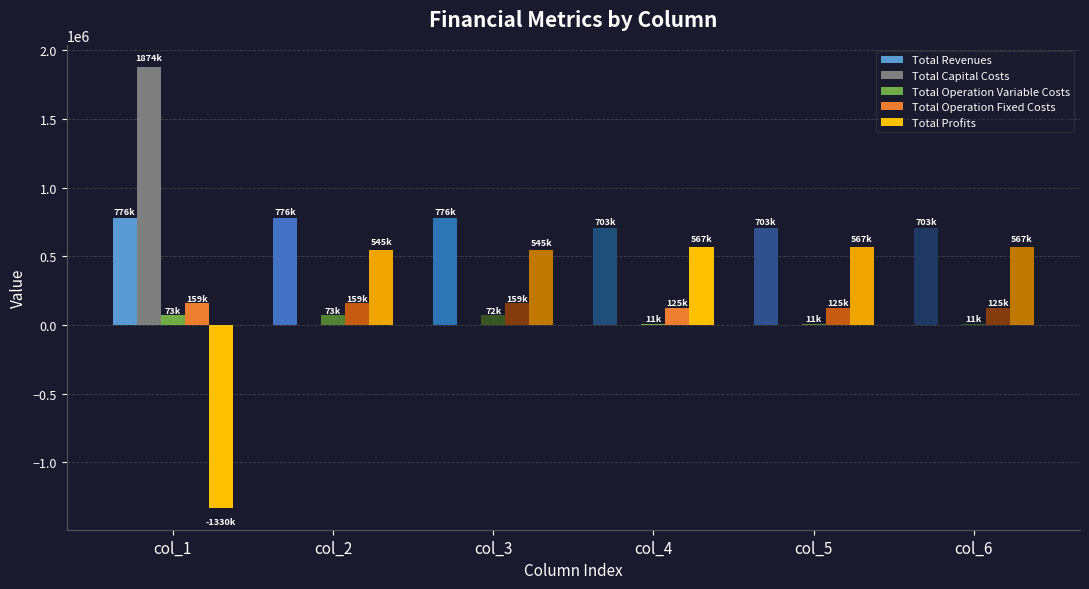

At which label does Total Operation Variable Costs first exceed 72309?

col_1